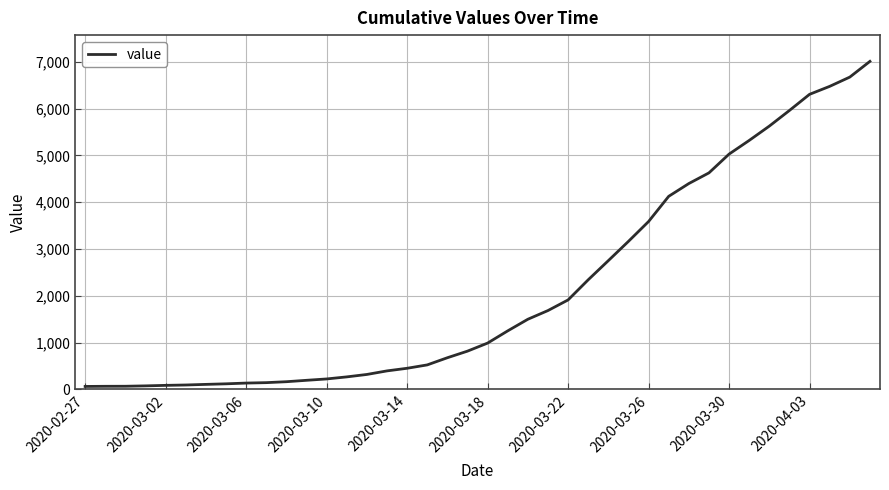

What is the greatest value displayed?

7008